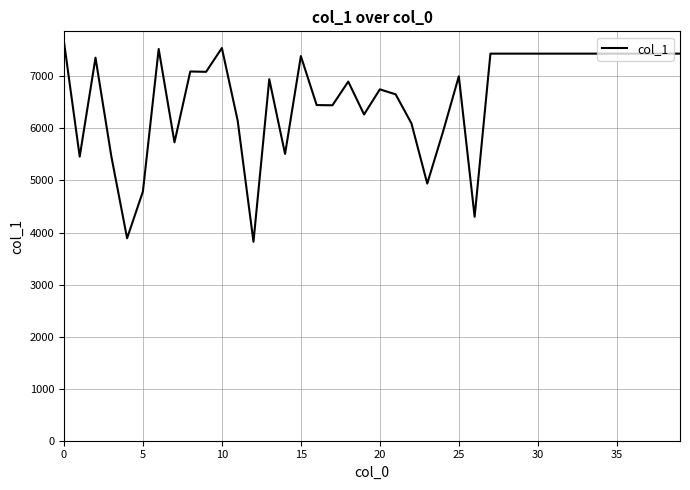

What is the difference between the maximum and minimum values?

3851